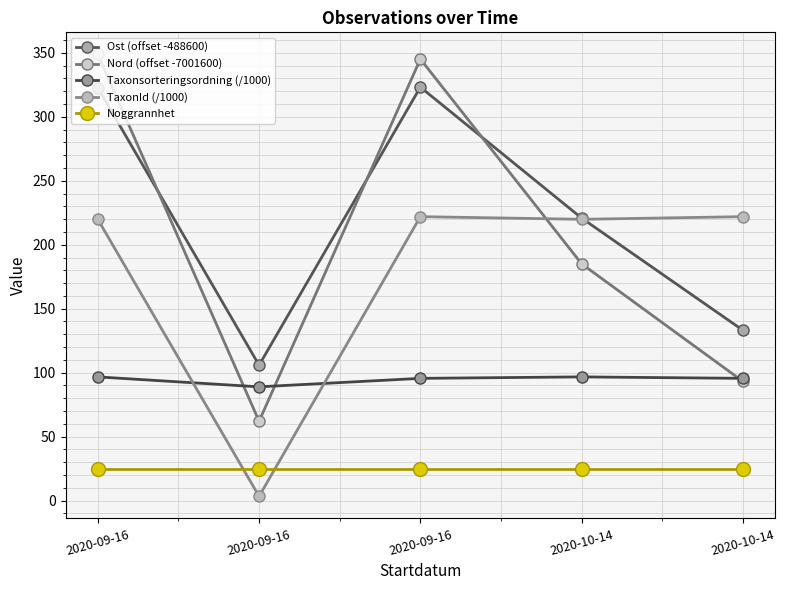

How many lines are shown in the chart?

5